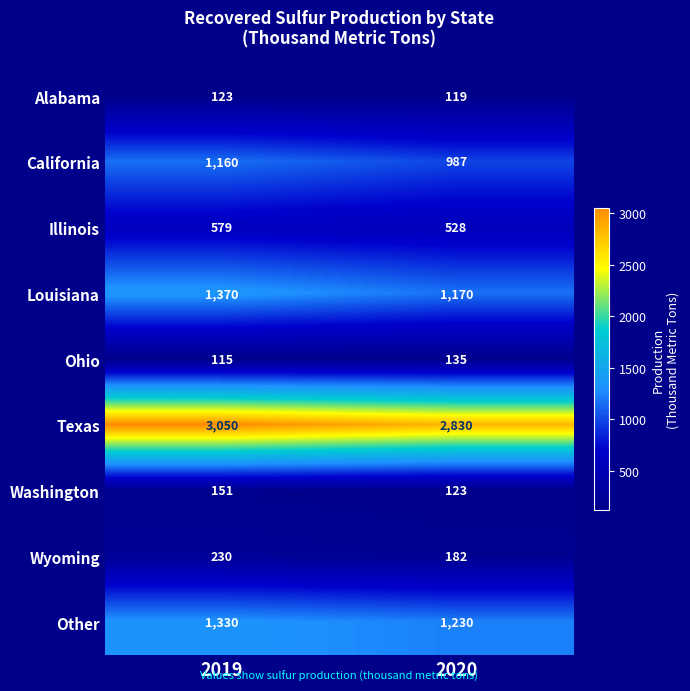

What is the difference between the highest and lowest values at 2020?

2711